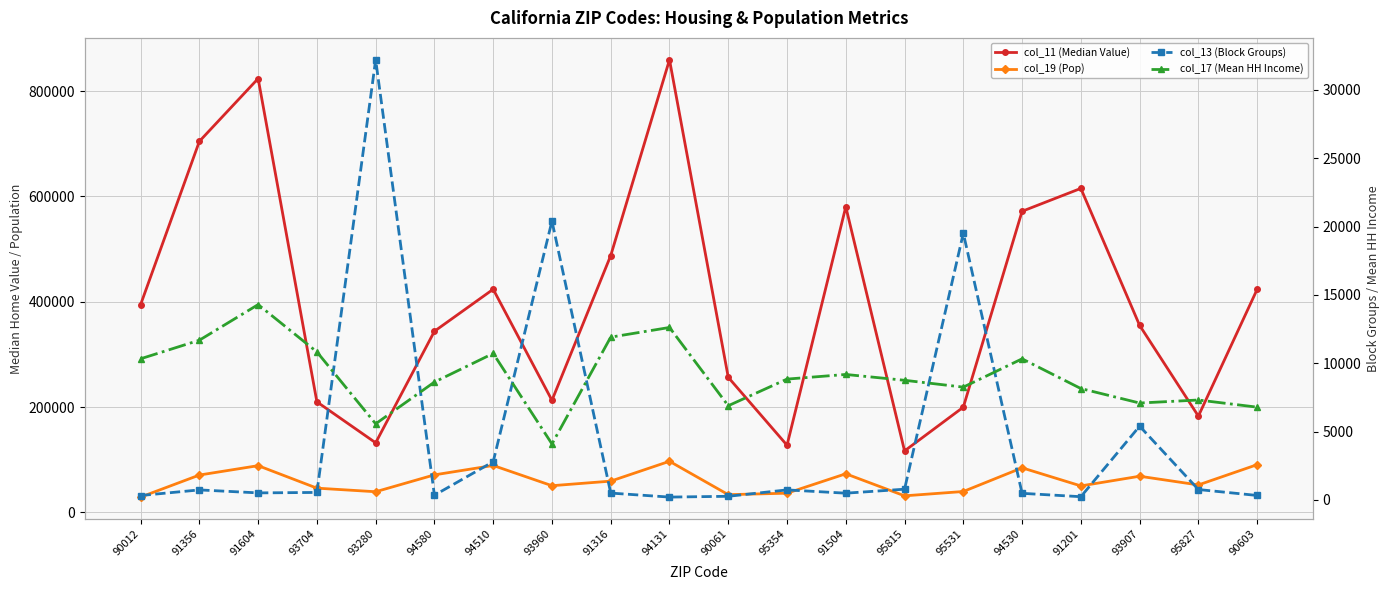

What is the difference between the highest and lowest values at 91604?

823485